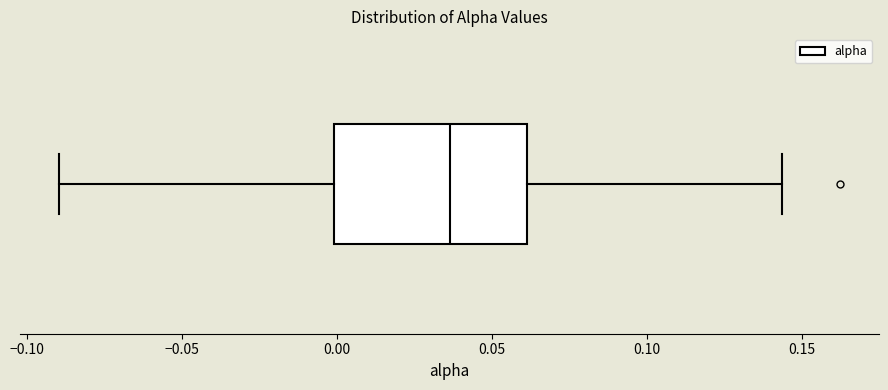

Where is the right edge of the box on the x-axis? The values are not printed on the chart, so give them approximately, as read against the axis.

0.060